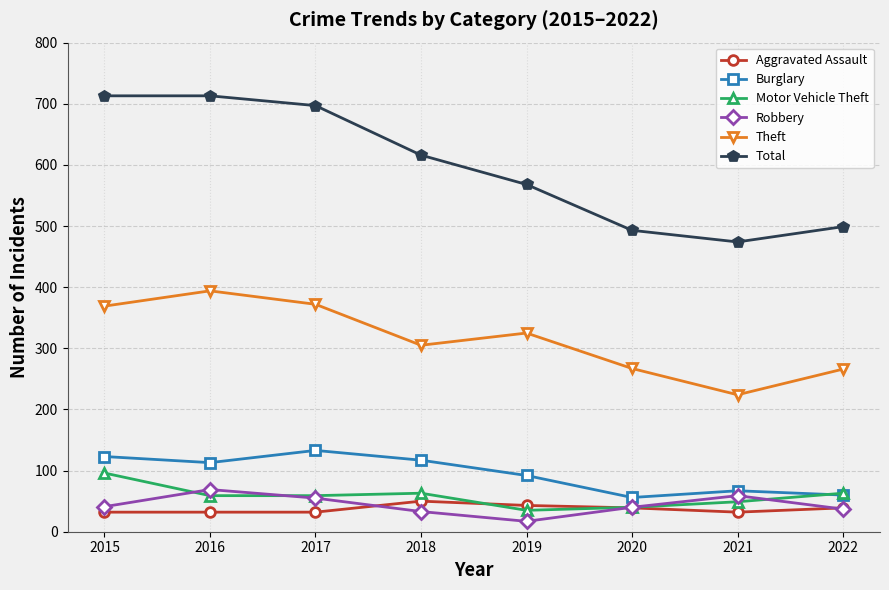

At which label does Robbery reach its minimum?

2019